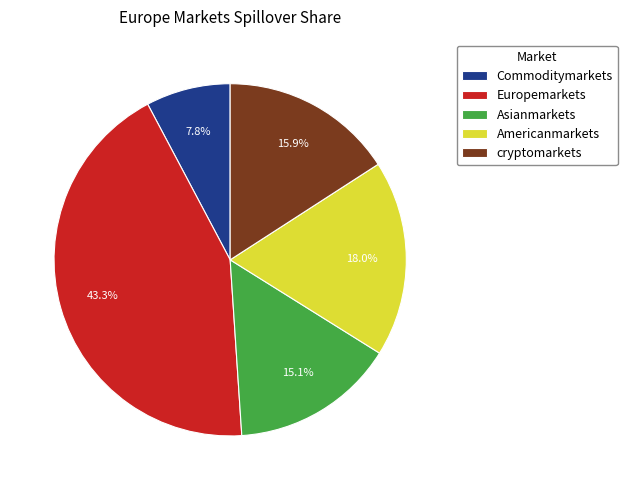

Does Asianmarkets account for over 50% of the chart?

No